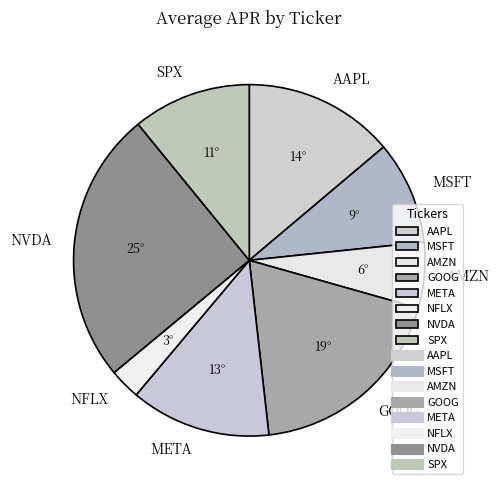

Does any single category account for the majority?

No